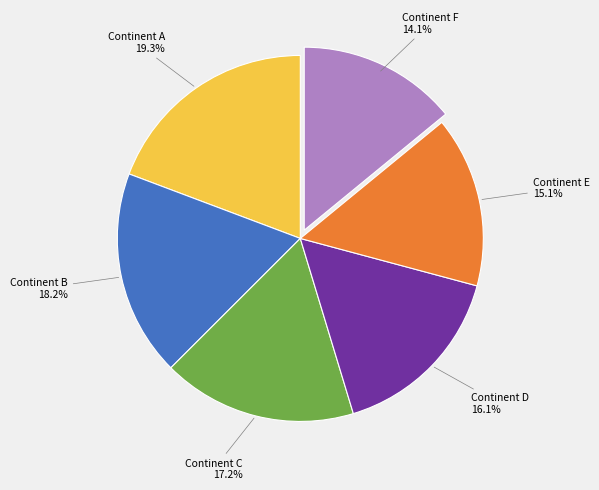

What percentage is NOT represented by Continent F?

85.9%